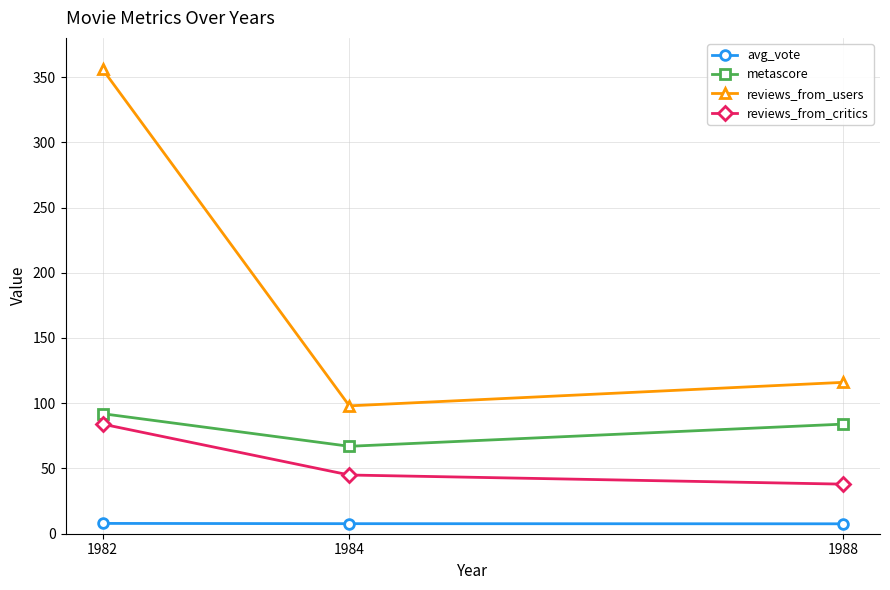

Which series has the largest range (max minus min)?

reviews_from_users